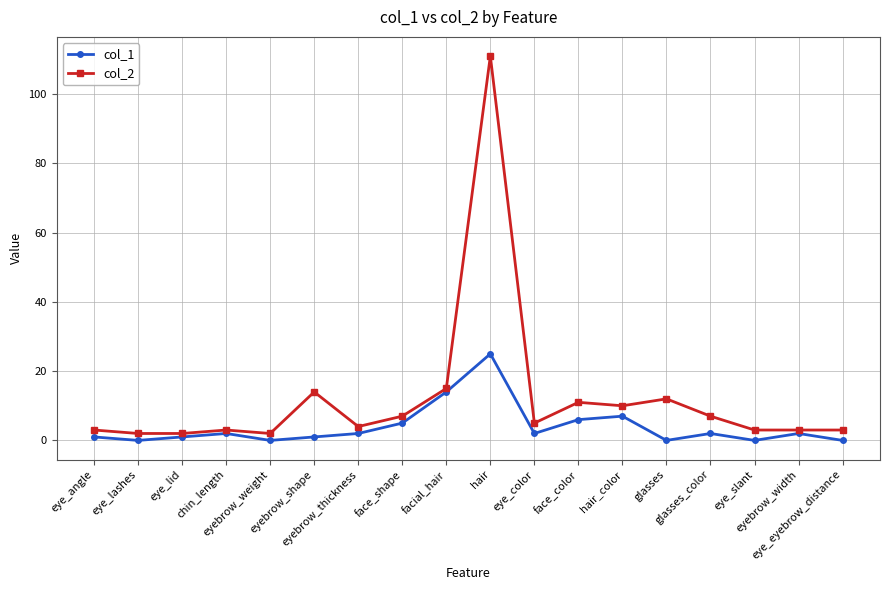

True or false: col_1 has a value of 0 at eye_slant.

True